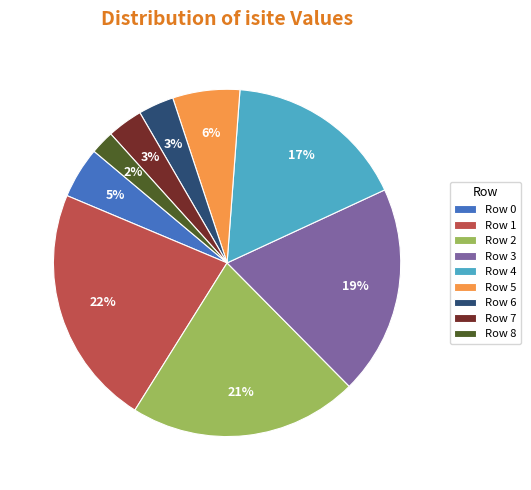

How many segments does this pie chart have?

9